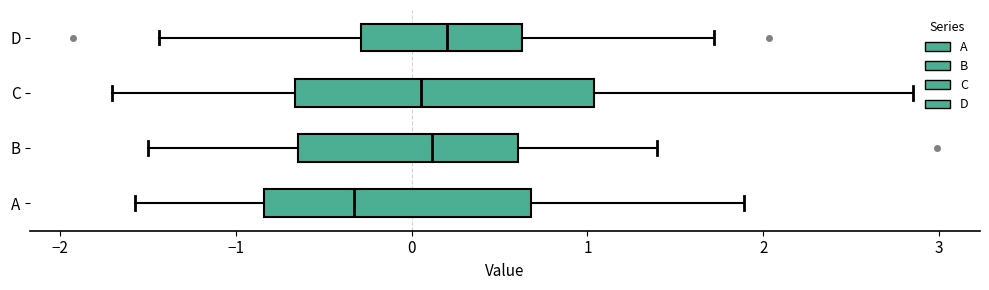

Which box has the furthest to the left median line?

A